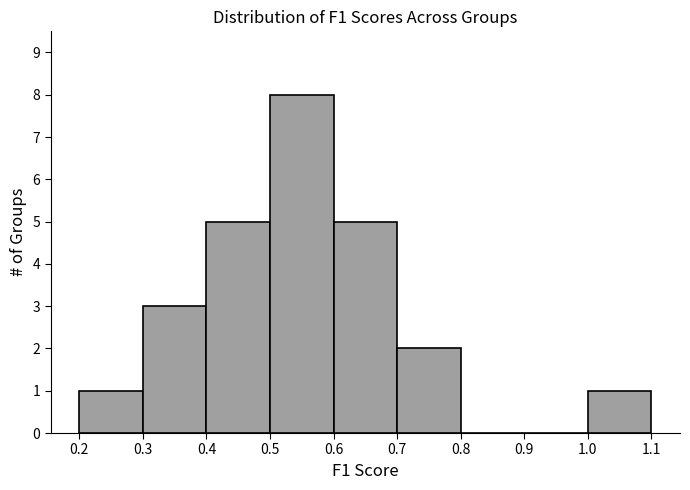

Which range on the x-axis has the tallest bar?

0.5 to 0.6